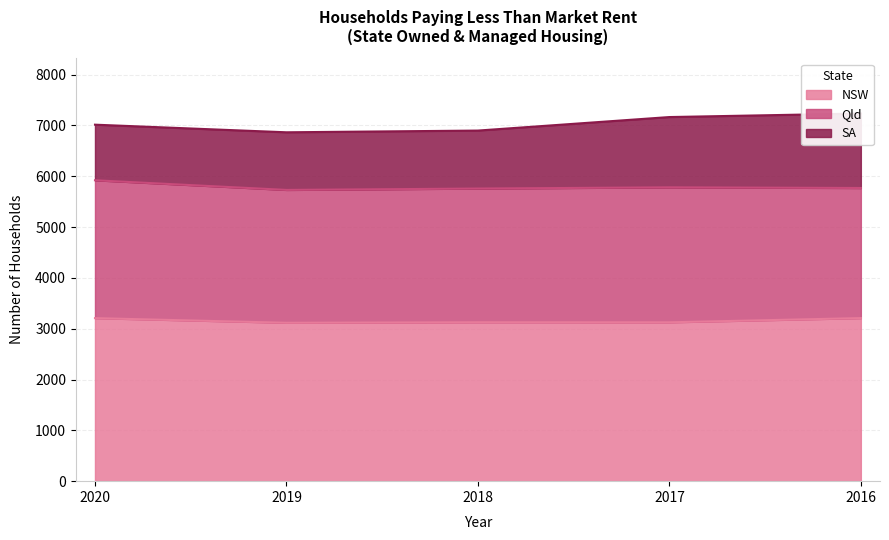

Between 2020 and 2017, which series saw the biggest shift?

SA